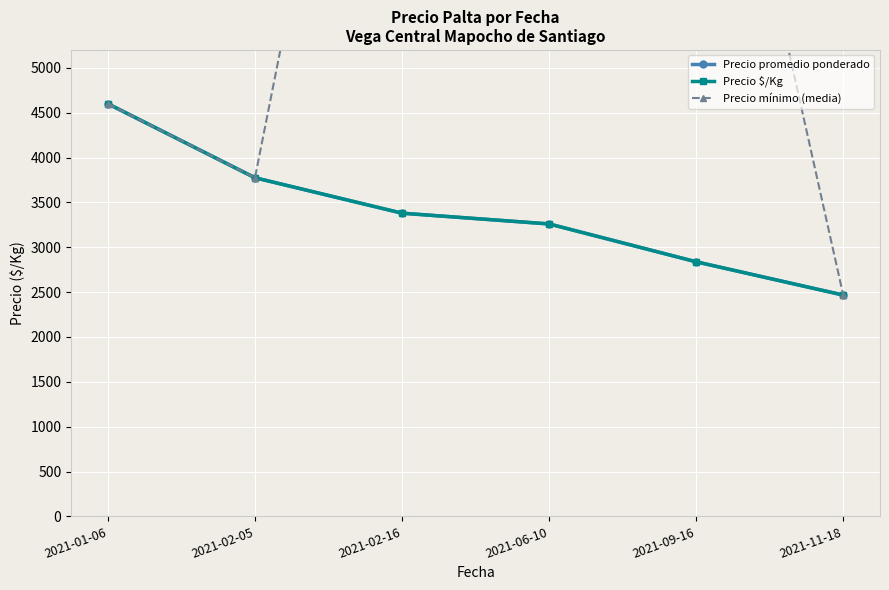

The Precio mínimo (media) series shows 12020 at 2021-02-16. True or false?

True